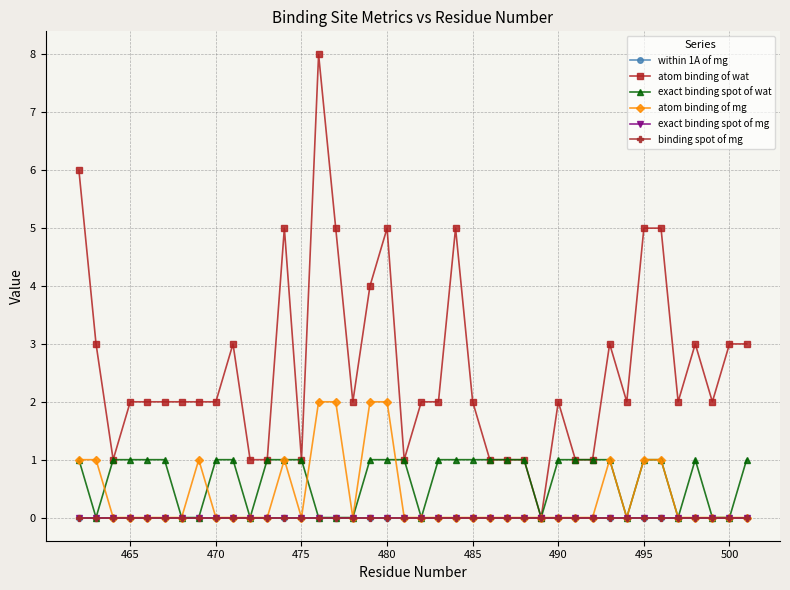

At how many categories does at least one series exceed 4?

8